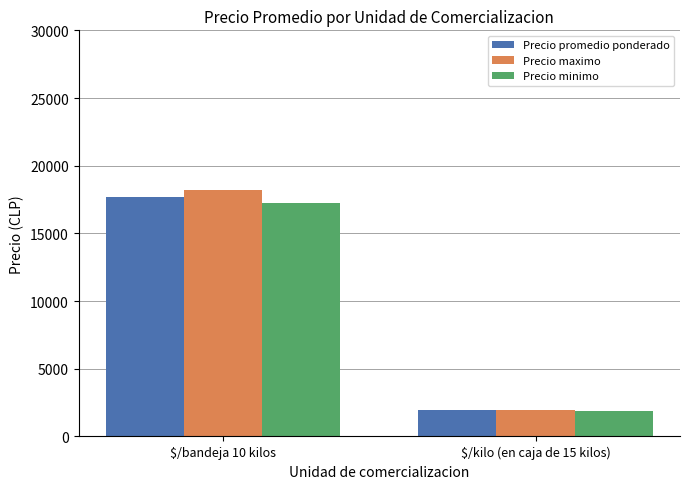

Is the value of Precio minimo at $/bandeja 10 kilos greater than the value of Precio maximo at $/kilo (en caja de 15 kilos)?

Yes